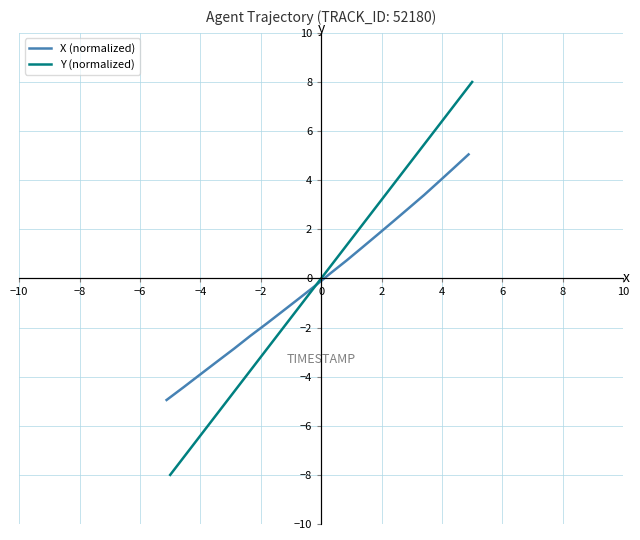

What is the minimum value for X (normalized)?

-4.9